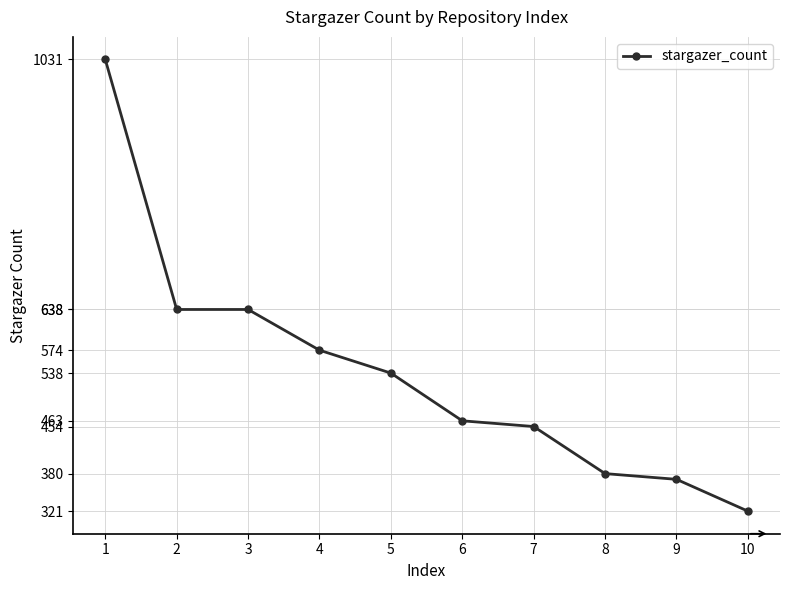

What is the value of the 5th point from the left?

538